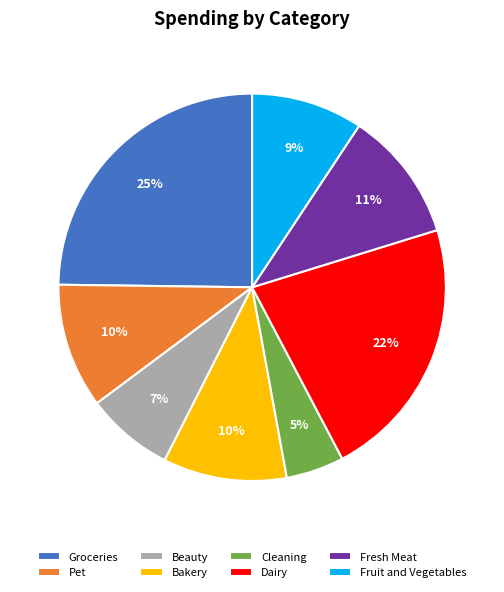

Do Dairy and Bakery together represent more than half of the pie?

No